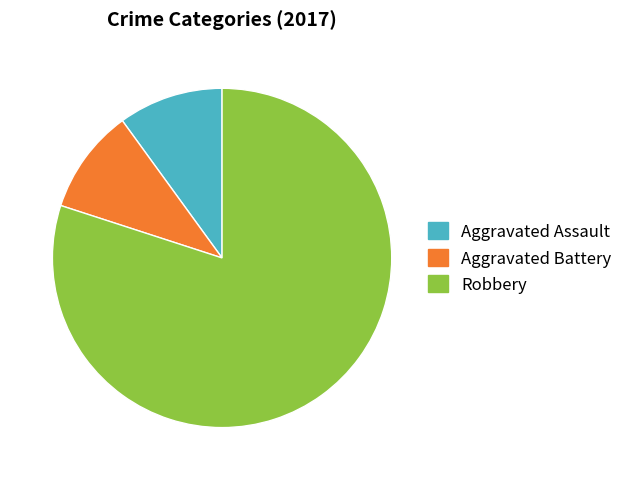

Approximately how many times larger is the value at Robbery compared to Aggravated Battery?

8.0